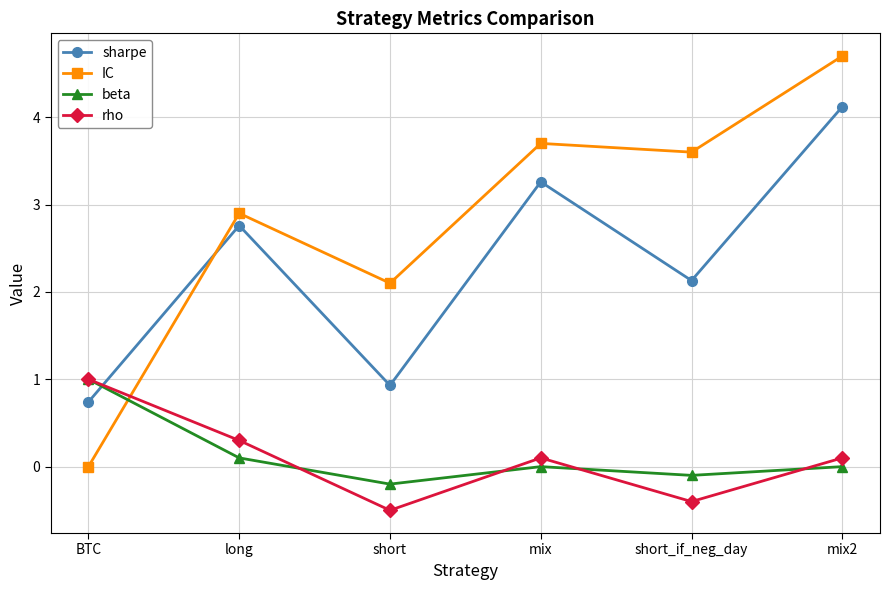

The sharpe series shows 1.6 at long. True or false?

False